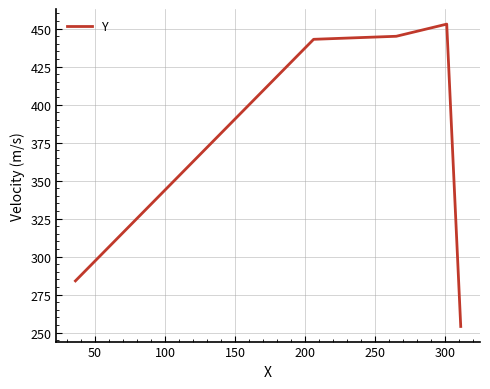

True or false: the data has more than 2 interior local peaks.

False